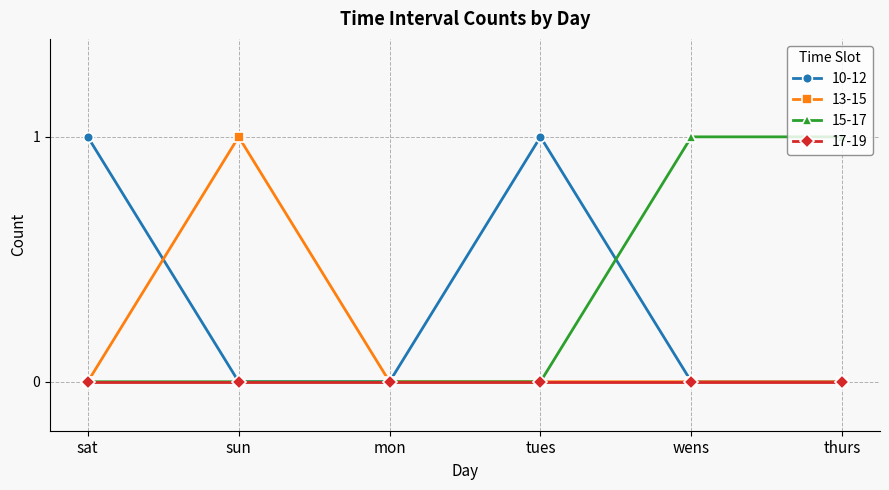

What is the difference between the second highest and minimum values in the 15-17 series?

1